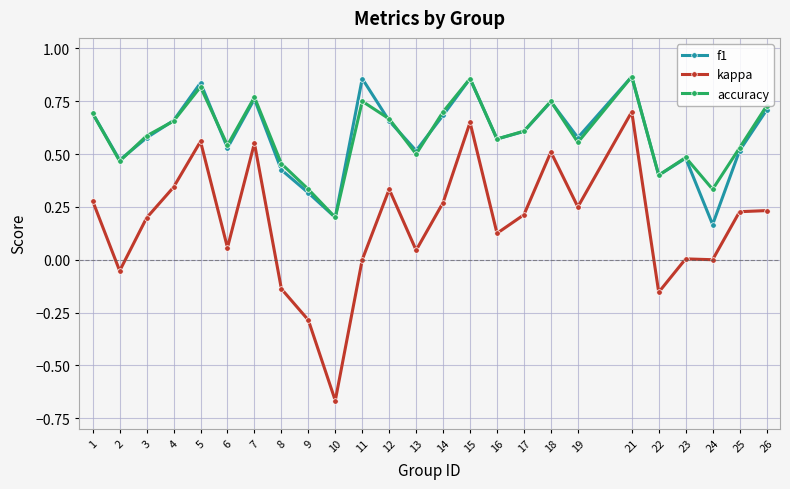

True or false: accuracy and kappa cross at least once.

False